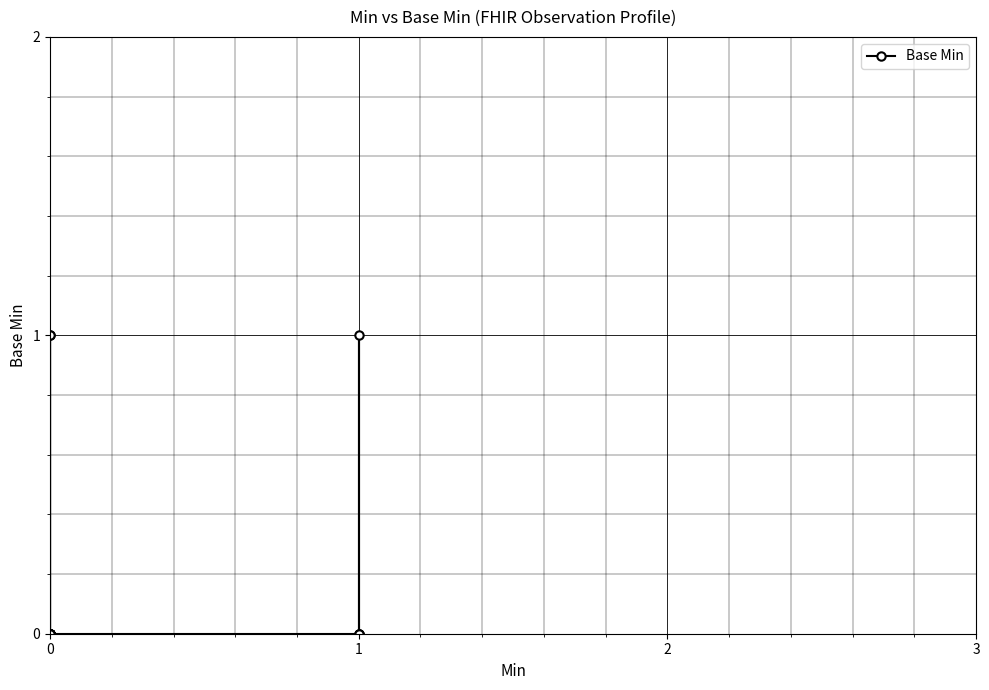

True or false: the data shows 0 at 0.

False